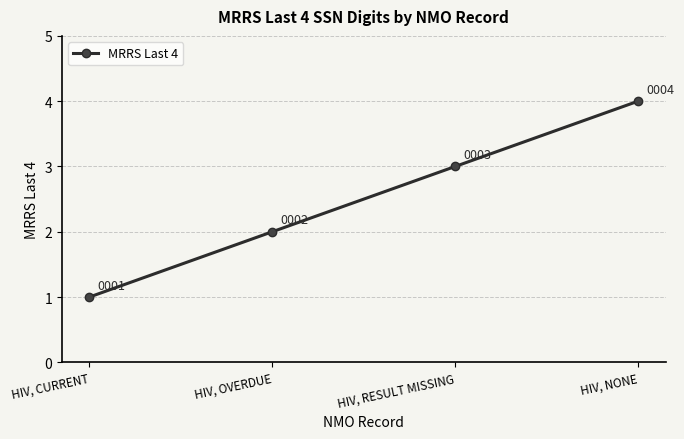

The value at HIV, NONE is 5. True or false?

False